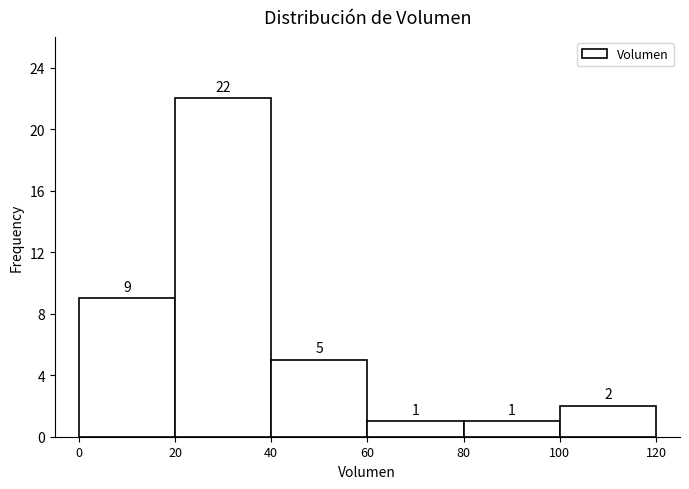

What is the height of the bar covering 100 to 120 on the x-axis?

2